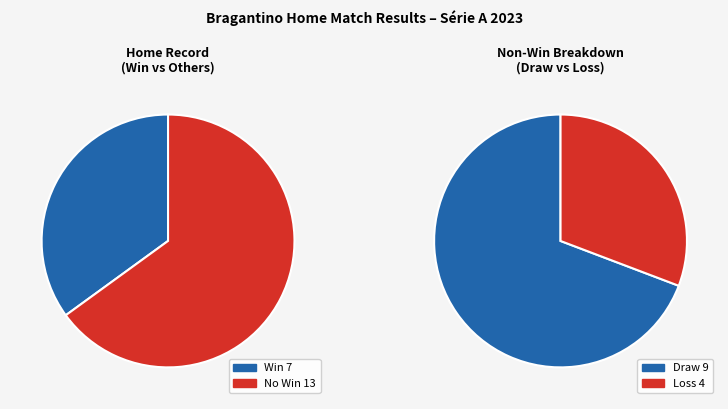

What is the ratio of the value at D to the value at W?

1.3